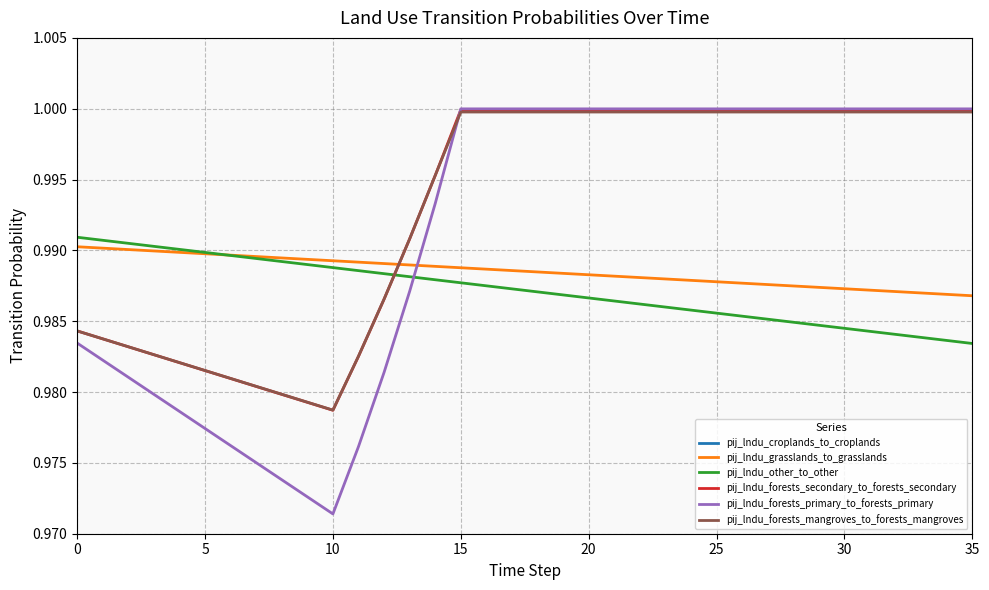

The value of pij_lndu_grasslands_to_grasslands at 18 is 1.4. True or false?

False